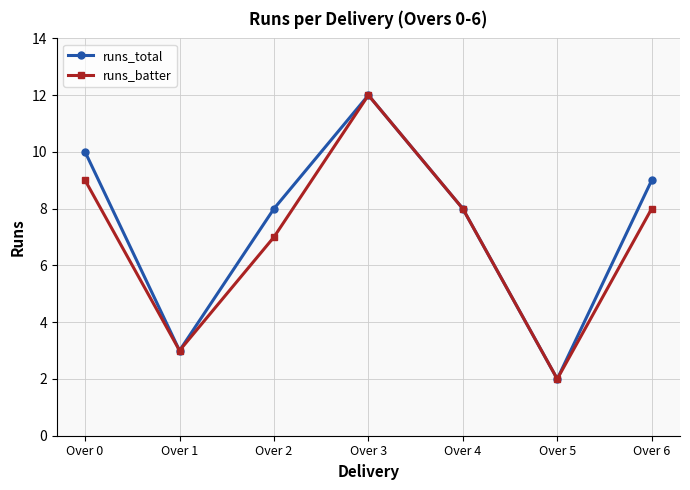

Where is runs_batter nearest to the value 7?

Over 2